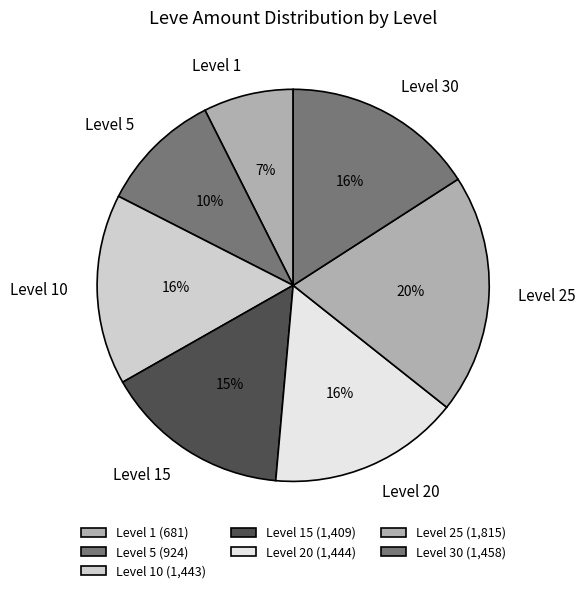

What percentage is the Level 15 slice, to the nearest percent?

15%